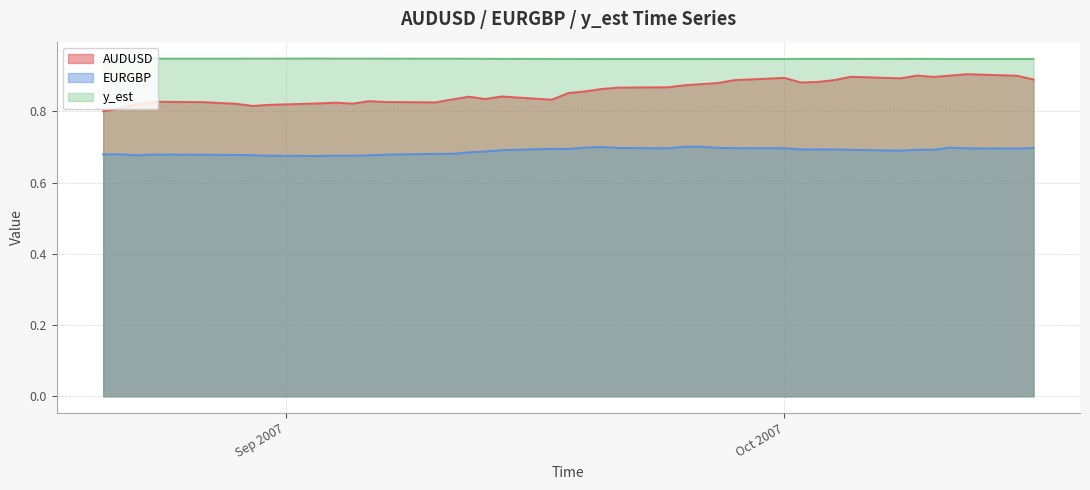

Between 2007-09-18 and 2007-09-25, which series saw the biggest shift?

AUDUSD